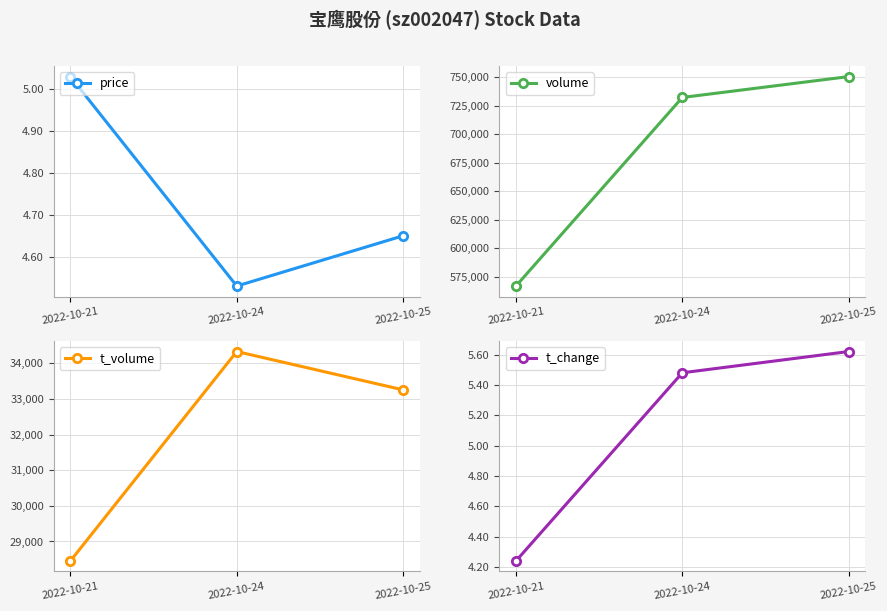

The value of t_change at 2022-10-24 is 9.6. True or false?

False